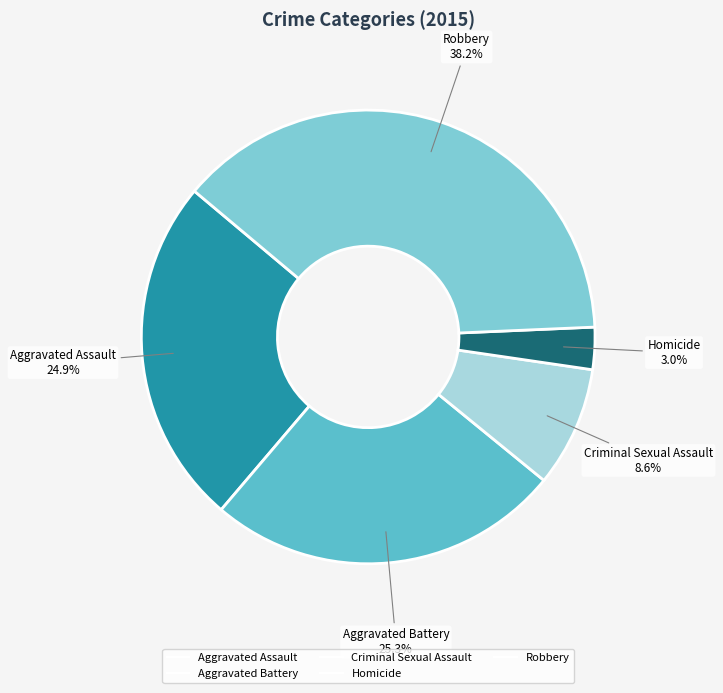

To the nearest percent, what is the difference between the Criminal Sexual Assault and Robbery slice percentages?

30%